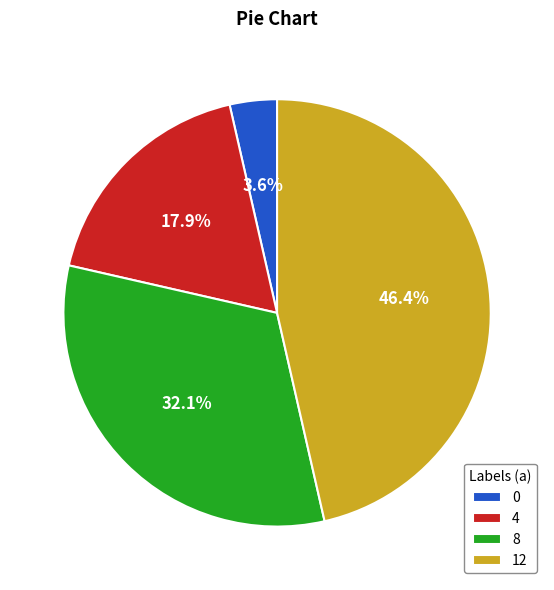

What percentage is the 0 slice, to the nearest percent?

4%